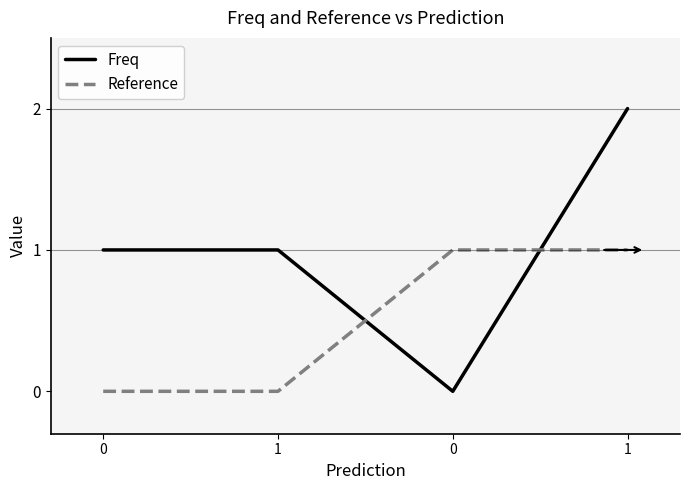

Does the chart display data point markers on the line(s)?

No